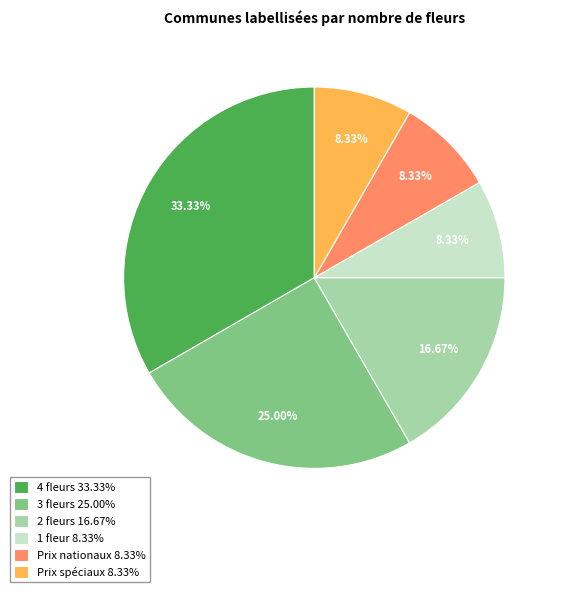

Approximately how many times larger is the value at 2 fleurs 16.67% compared to Prix spéciaux 8.33%?

2.0